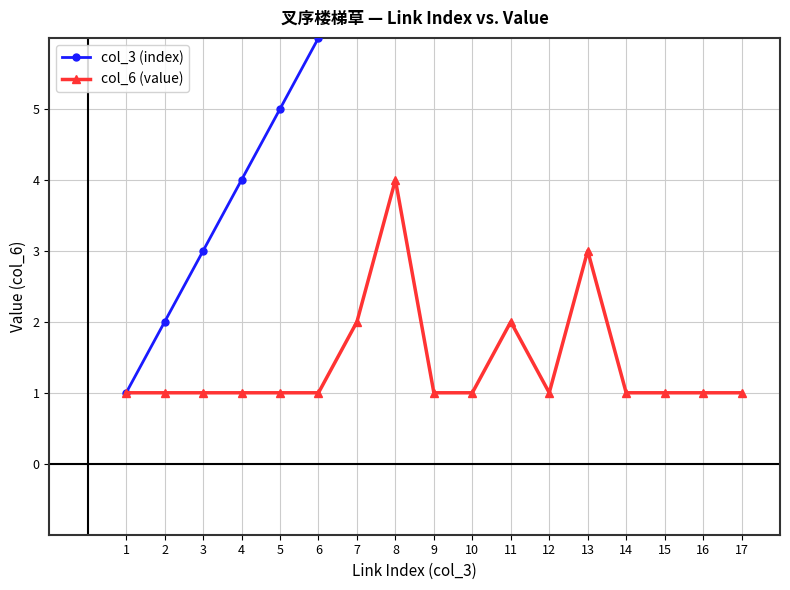

The col_6 (value) series shows 0 at 4. True or false?

False